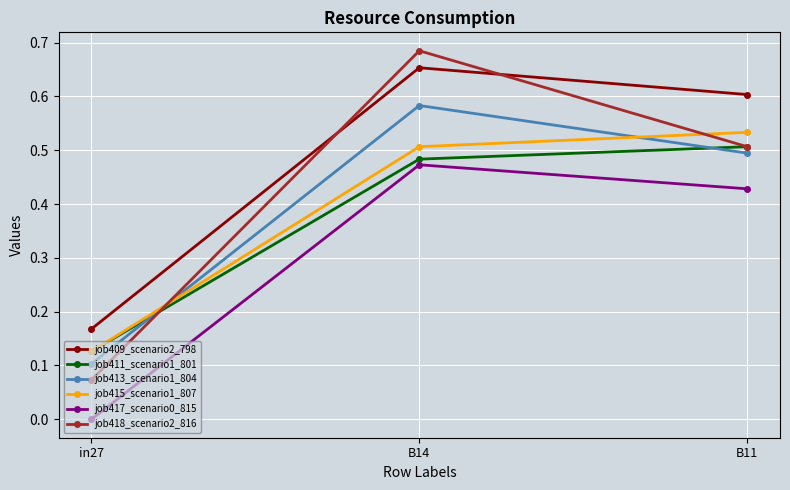

True or false: job418_scenario2_816 has a value of 0.5 at B11.

True